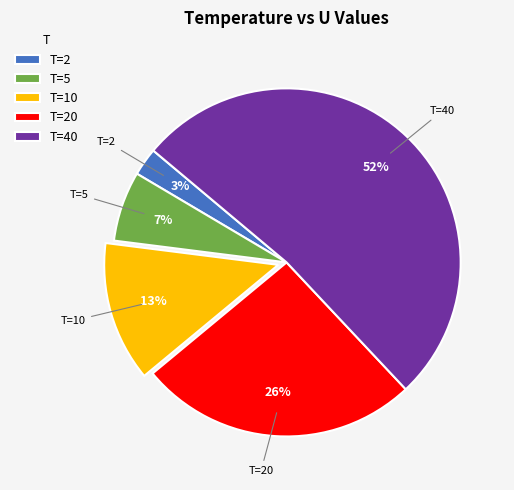

Which has a higher value, T=40 or T=2?

T=40